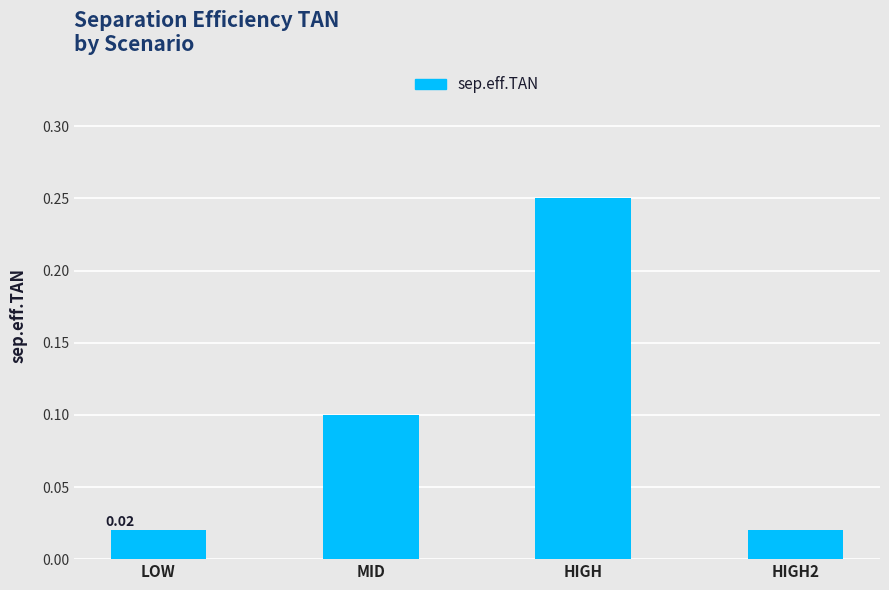

The chart shows a value of 0.1 at HIGH. True or false?

False